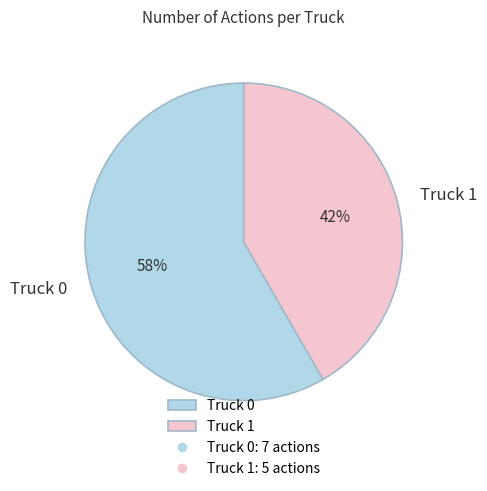

To the nearest percent, what is the combined percentage of Truck 1 and Truck 0?

100%